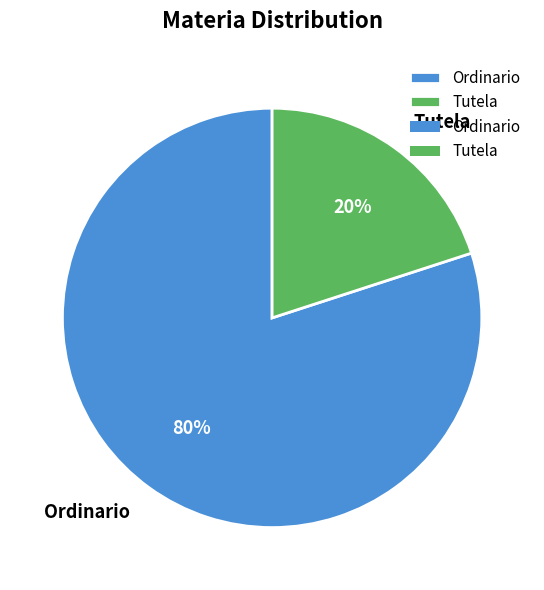

Which slice is the smallest?

Tutela